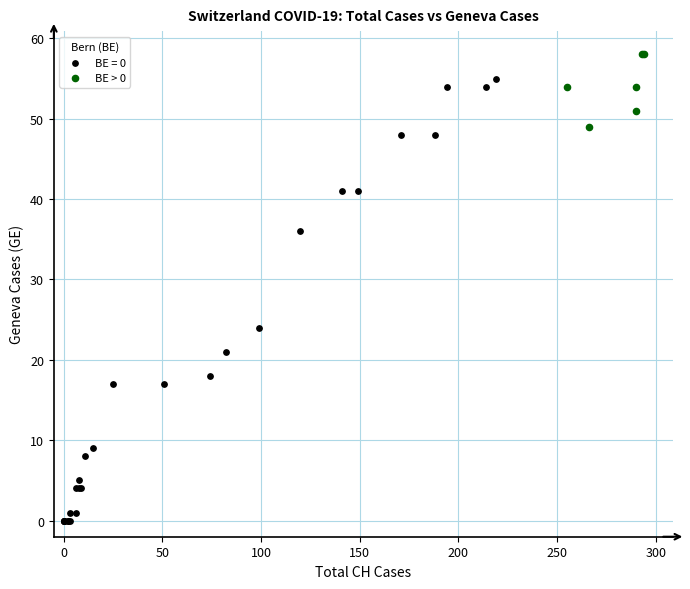

Which series reaches the maximum Y coordinate?

BE > 0